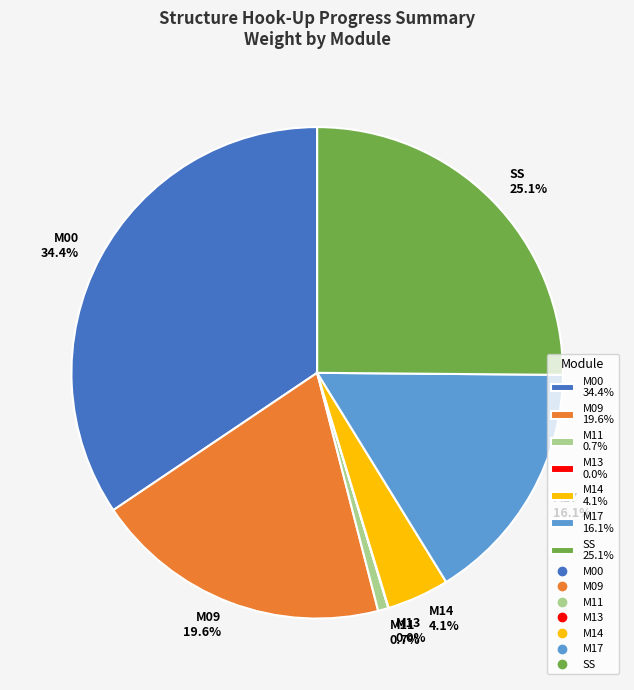

To the nearest percent, what is the difference between the largest and smallest slice percentages?

34%